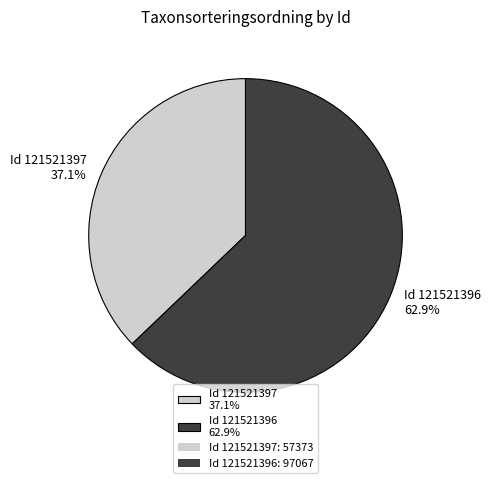

Is there any slice that represents more than half of the pie?

Yes